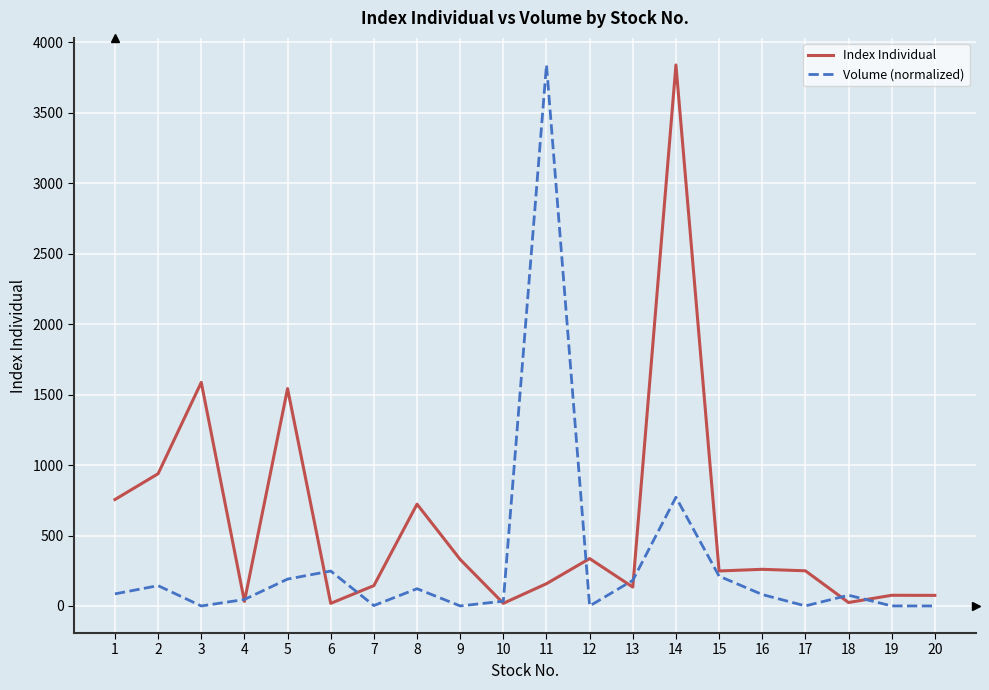

What is the maximum value shown in the chart?

3839.4